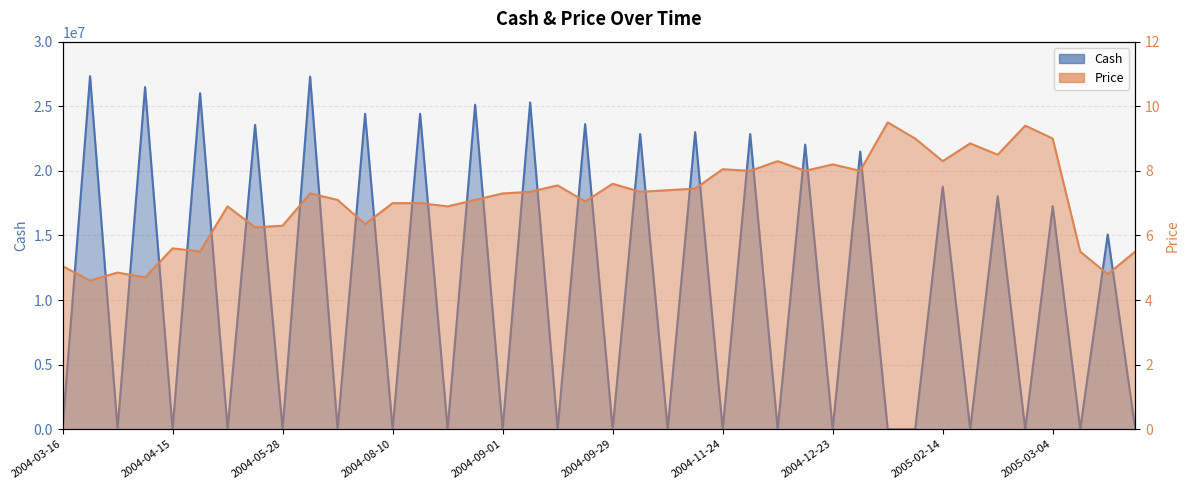

True or false: the data shows 23558597.2 at 2004-05-27.

True